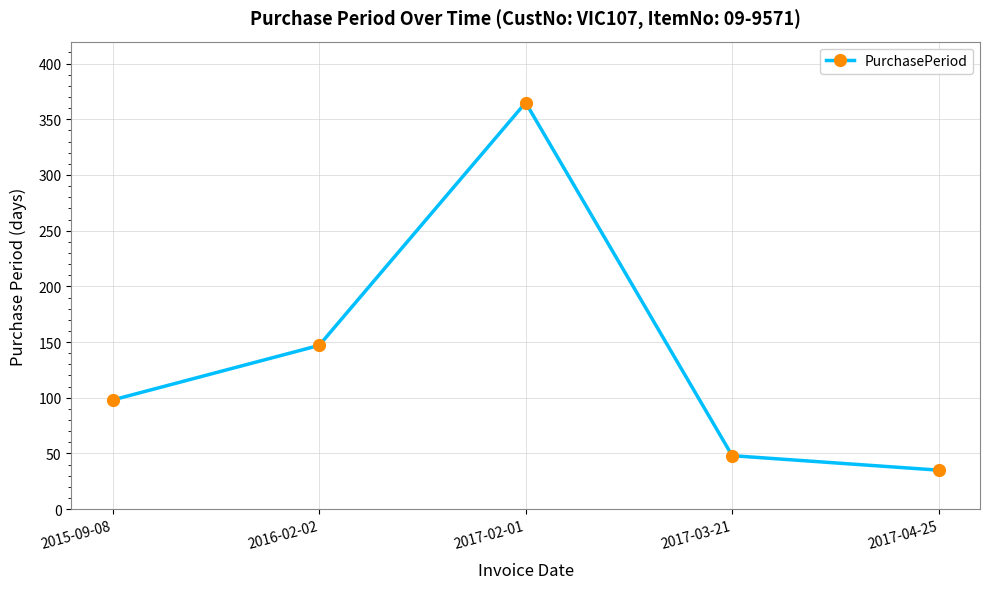

How many points are higher than both their immediate neighbors (excluding endpoints)?

1